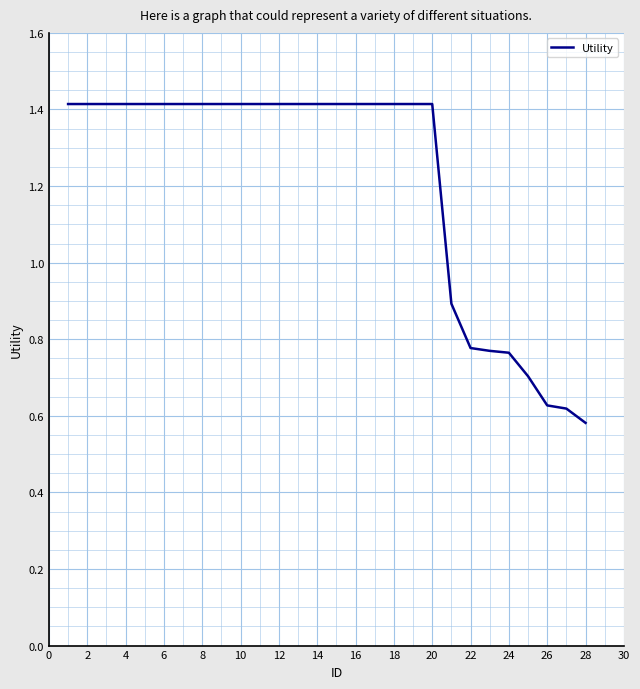

What is the greatest value displayed?

1.4